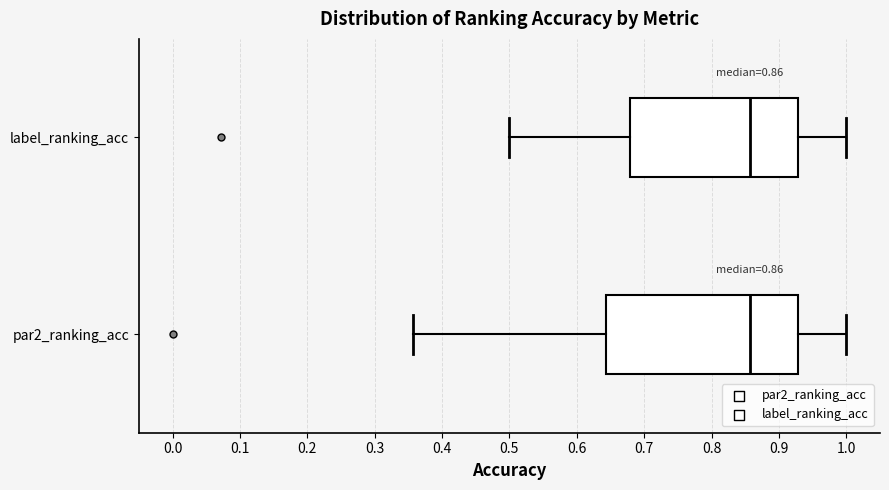

Comparing the boxes themselves (not the whiskers), which one is the widest?

par2_ranking_acc